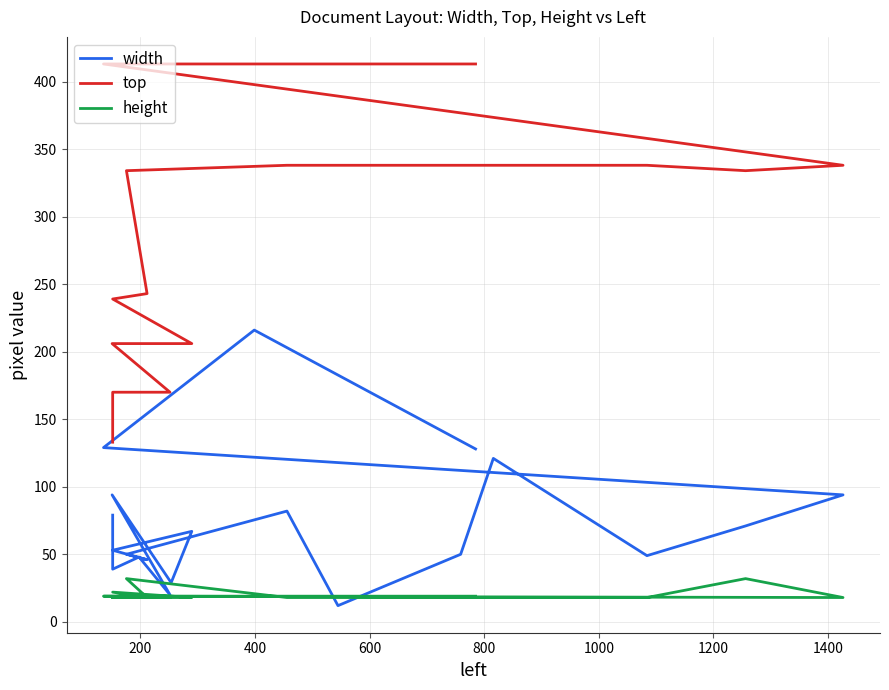

True or false: height has a value of 18 at 1000.

True